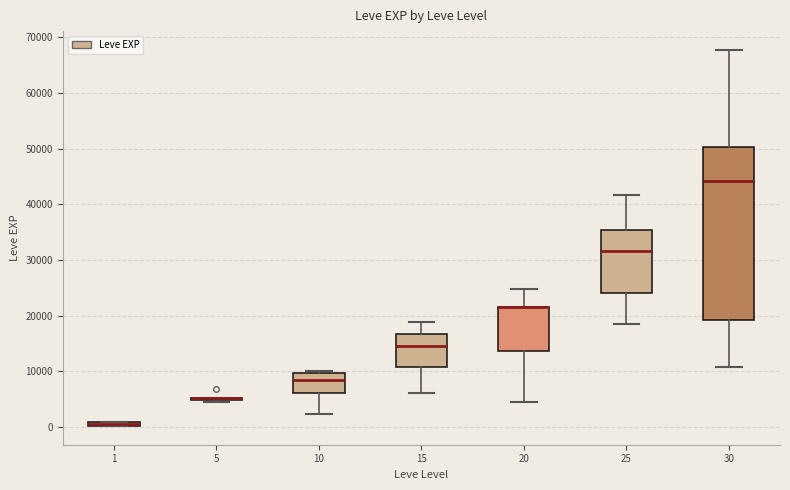

Which box is the tallest, from its lower edge to its upper edge?

30